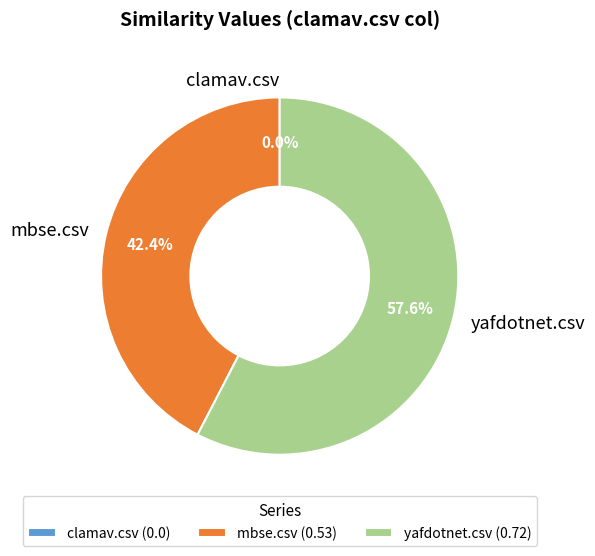

To the nearest percent, what is the combined percentage of mbse.csv and yafdotnet.csv?

100%